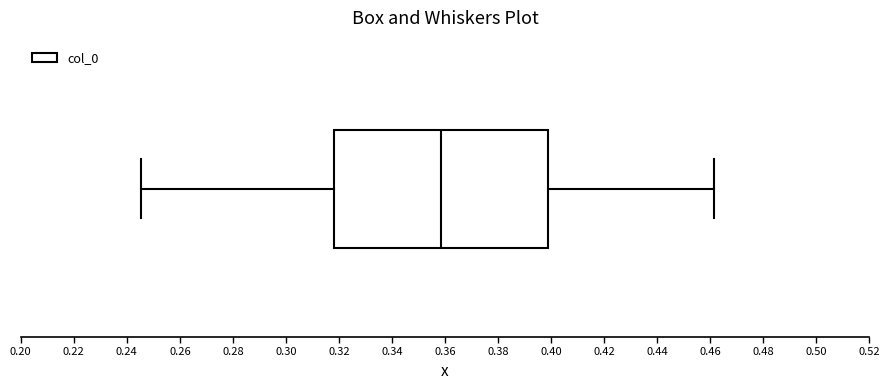

Where does the left whisker of the box end on the x-axis? The values are not printed on the chart, so give them approximately, as read against the axis.

0.246